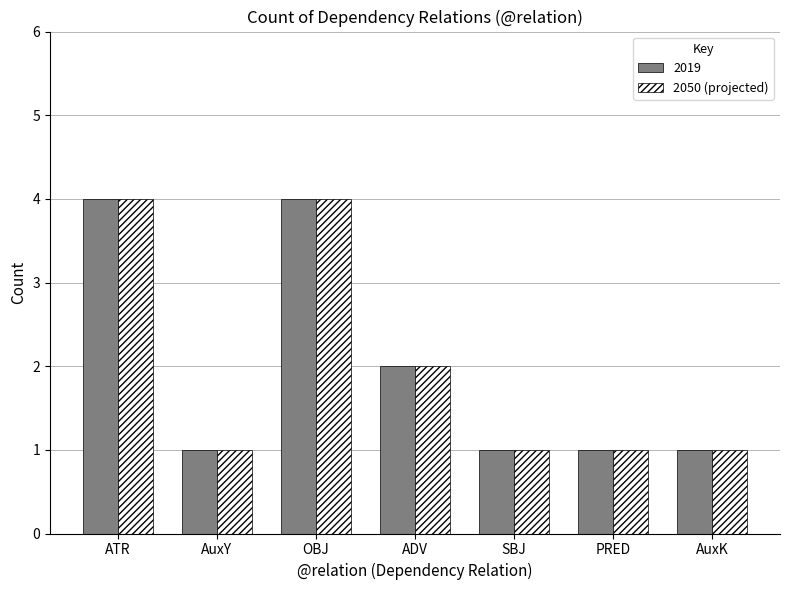

What is the difference between the 2050 (projected) values at AuxK and ATR?

3